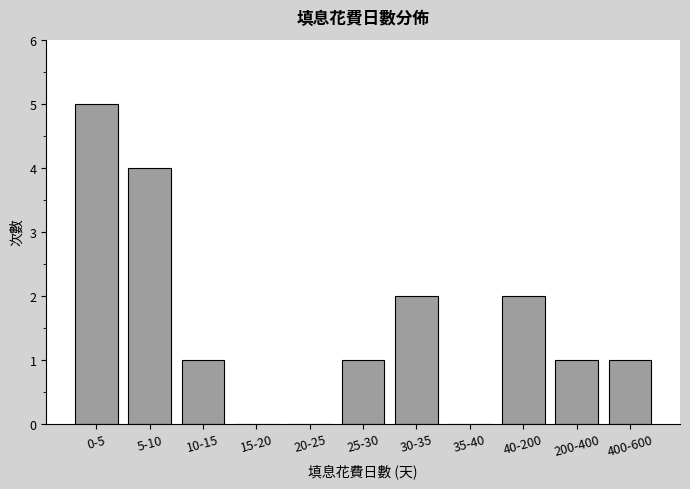

Reading right to left, transcribe all the data shown in this chart.

400-600=1	200-400=1	40-200=2	35-40=0	30-35=2	25-30=1	20-25=0	15-20=0	10-15=1	5-10=4	0-5=5